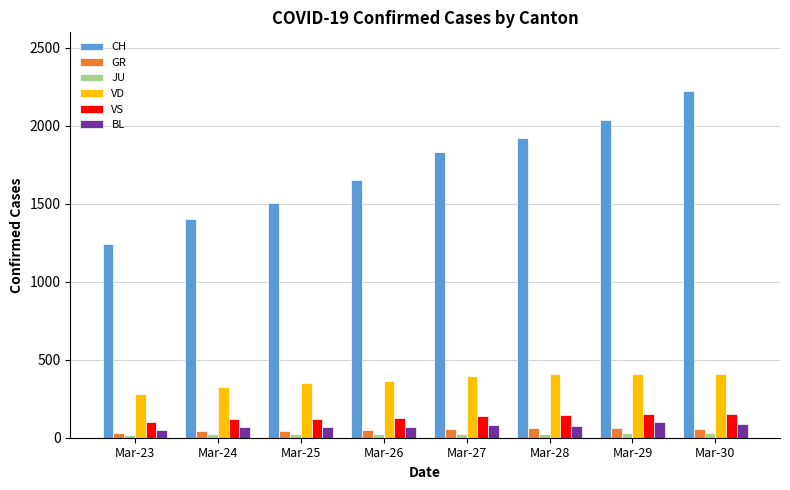

Which series has the largest total across all categories?

CH